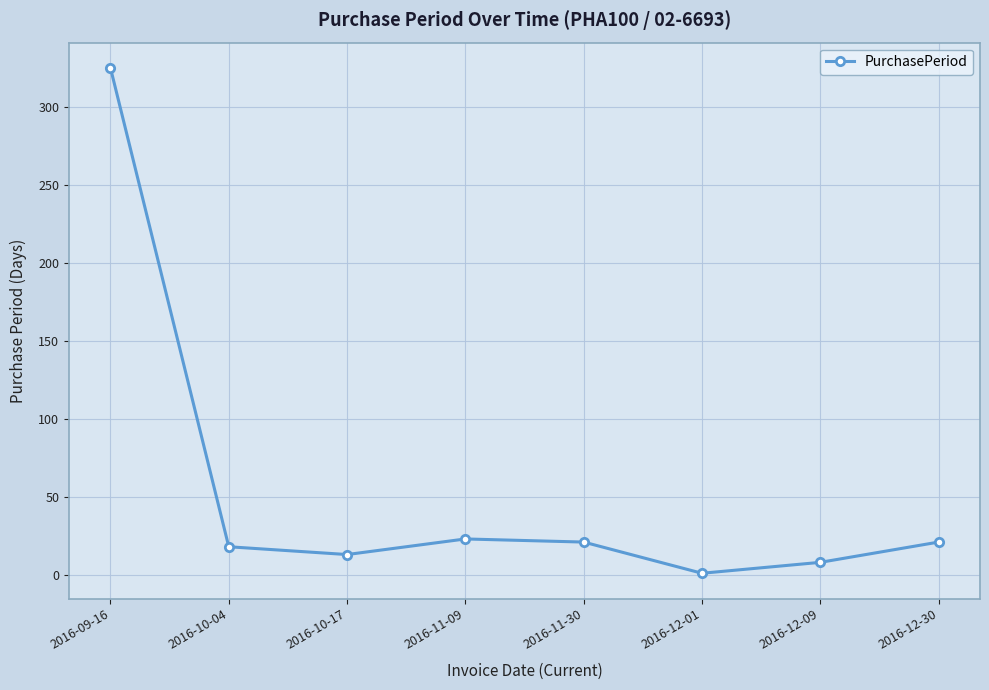

The chart shows a value of 13 at 2016-10-17. True or false?

True